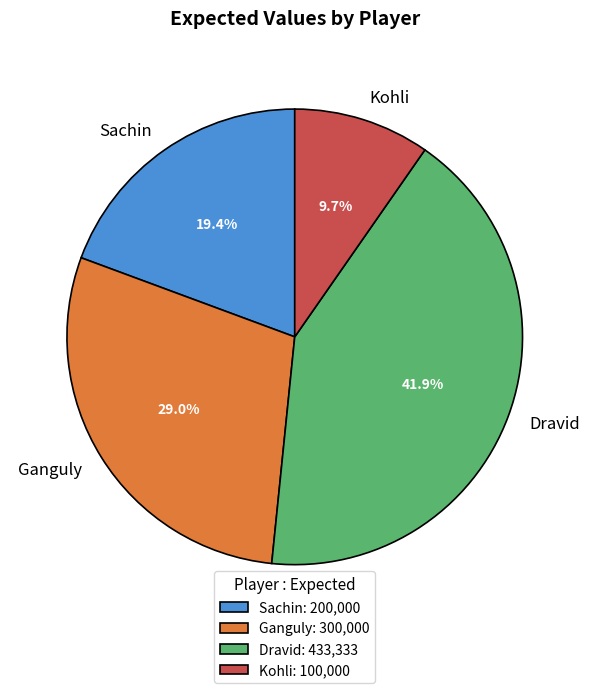

Rank the categories by value from highest to lowest.

Dravid, Ganguly, Sachin, Kohli